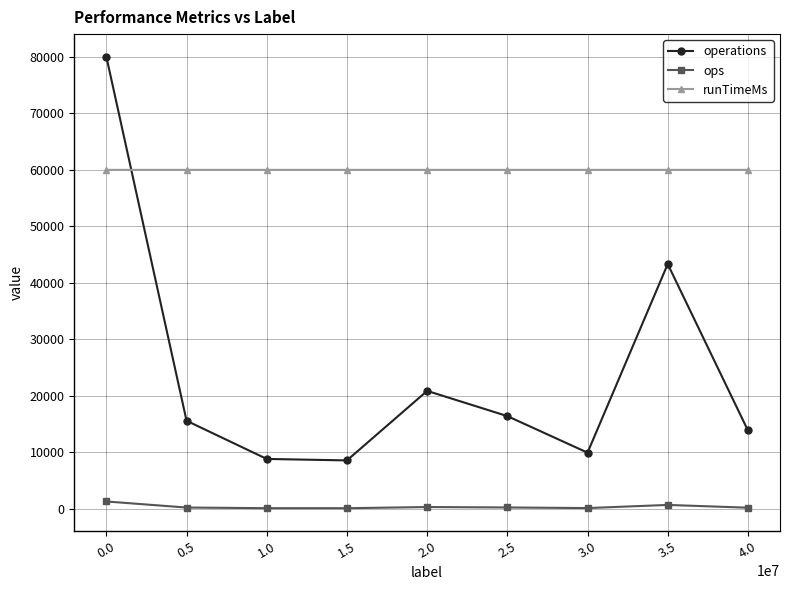

At how many categories does at least one series exceed 62110?

1